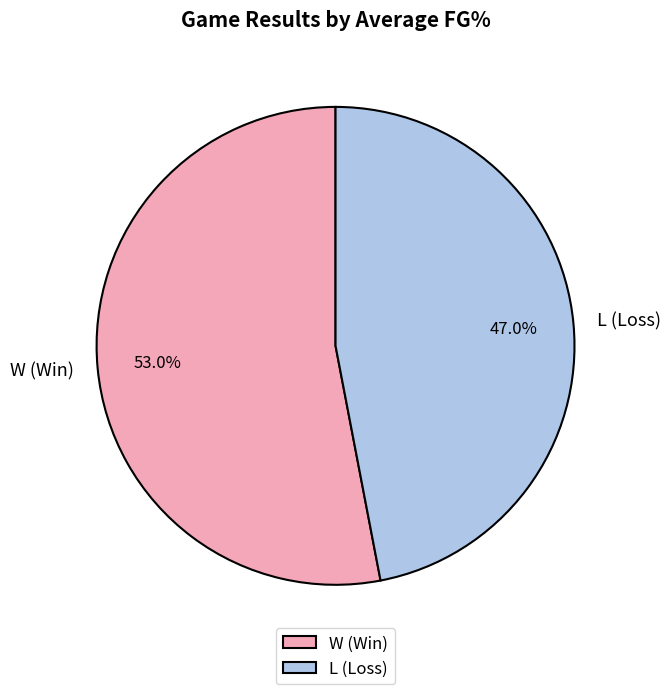

How many slices are in this pie chart?

2